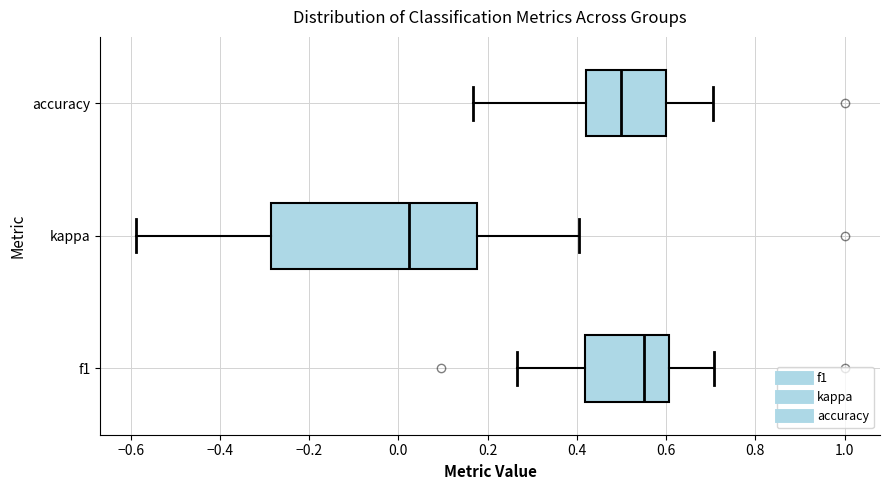

Reading bottom to top, read every box against the x-axis: the position of its median line, the range the box covers, and the ends of its whiskers. The values are not printed on the chart, so give them approximately, as read against the axis.

f1: median 0.56, box 0.42 to 0.60, whiskers 0.26 to 0.70
kappa: median 0.02, box -0.28 to 0.18, whiskers -0.58 to 0.40
accuracy: median 0.50, box 0.42 to 0.60, whiskers 0.16 to 0.70